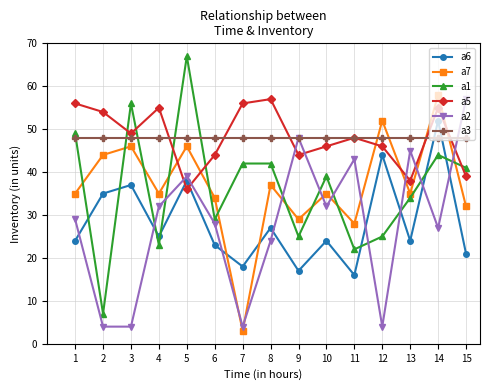

What value does the a1 series have at 5, to the nearest 5?

65